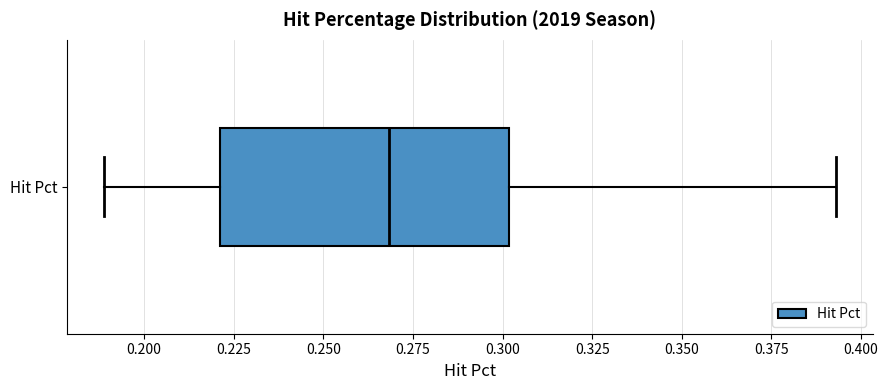

Read this box plot against the x-axis: the position of the median line, the range covered by the box, and the ends of both whiskers. The values are not printed on the chart, so give them approximately, as read against the axis.

median 0.270, box 0.220 to 0.300, whiskers 0.190 to 0.395